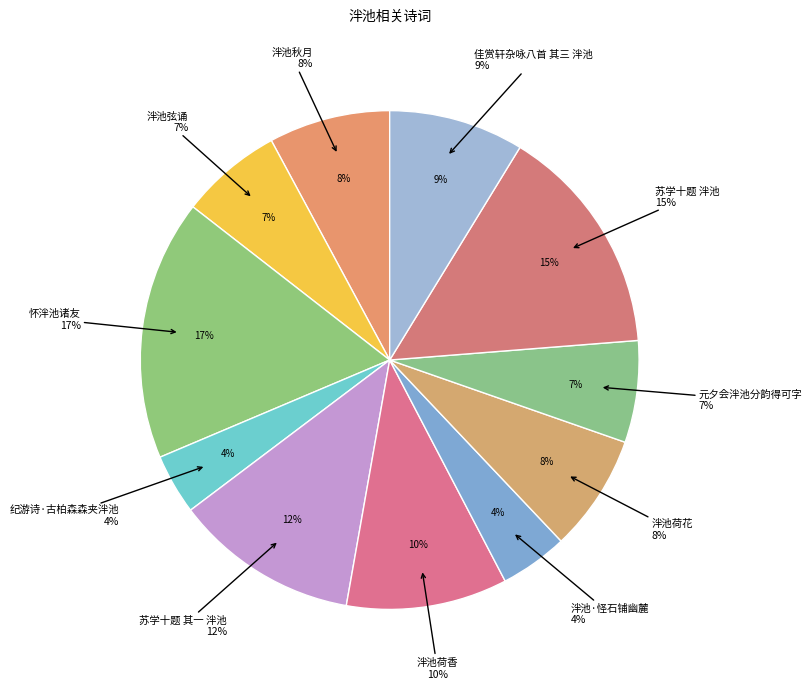

To the nearest percent, what portion does 苏学十题 其一 泮池 represent?

12%